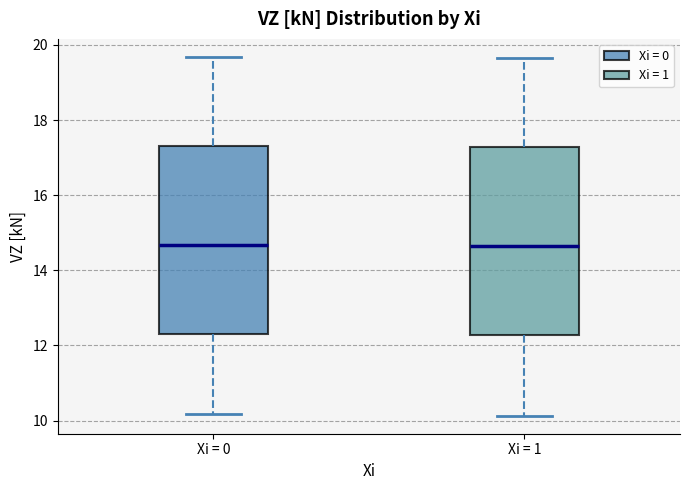

Reading left to right, transcribe this box plot: for each box, give where its median line is, the range the box spans, and where its two whiskers end, as read against the y-axis. The values are not printed on the chart, so give them approximately, as read against the axis.

Xi = 0: median 14.6, box 12.4 to 17.4, whiskers 10.2 to 19.6
Xi = 1: median 14.6, box 12.2 to 17.2, whiskers 10.2 to 19.6